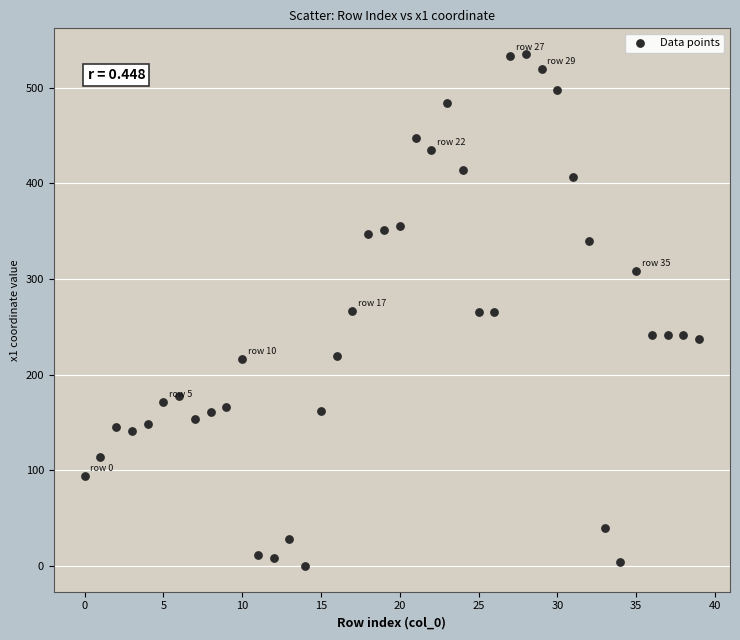

What is the range of Y values (max minus min)?

535.3